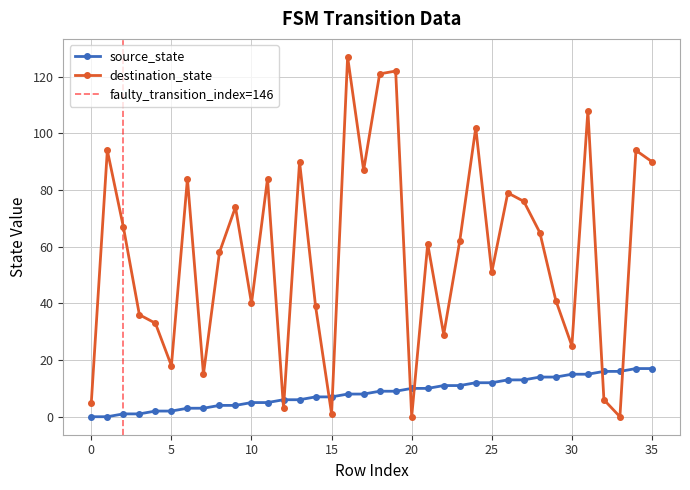

List the series in order of their peak value, lowest first.

source_state, destination_state